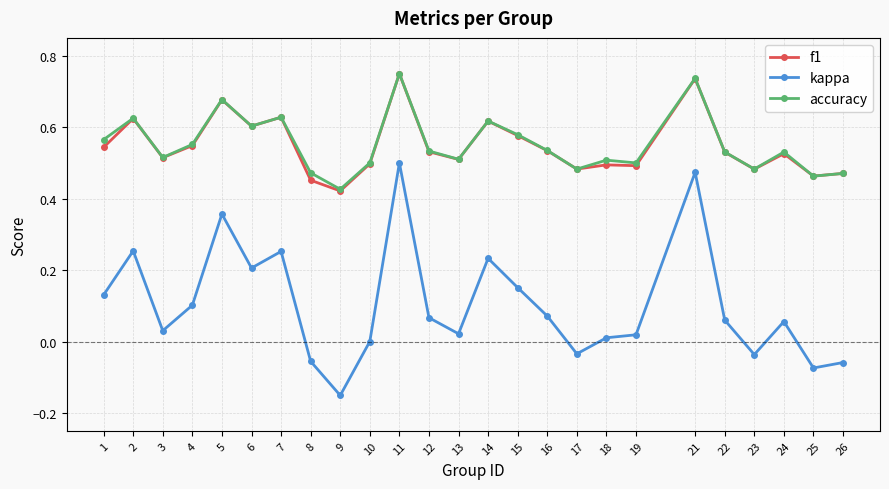

Which series changed the most between 9 and 12?

kappa